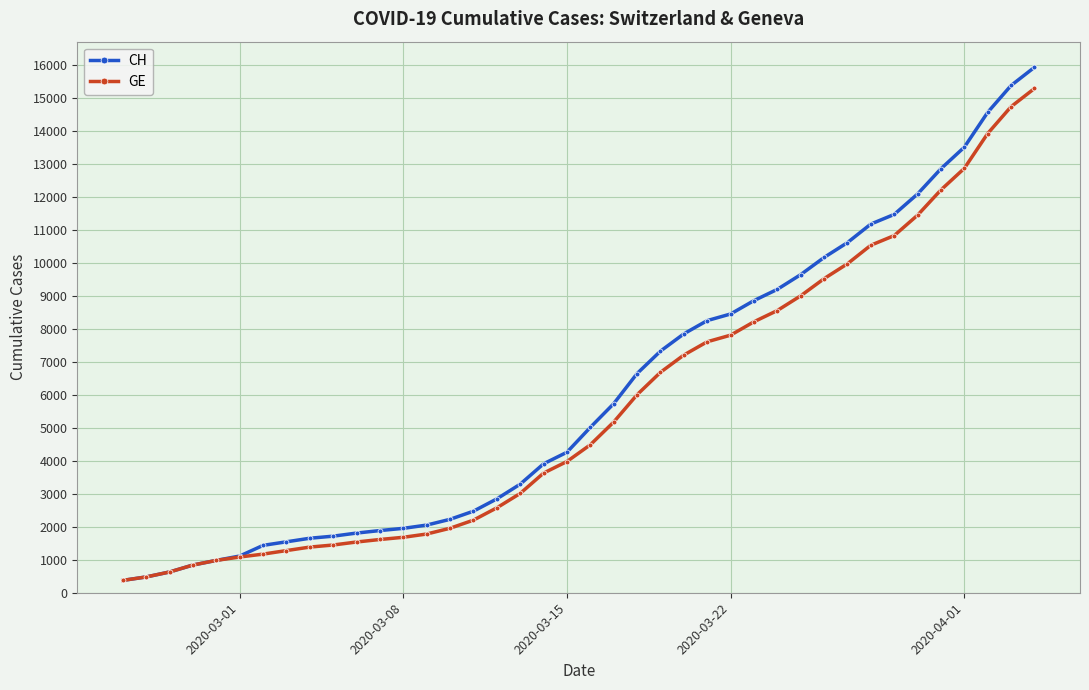

What is the value of the GE point at the 2nd from the left?

479